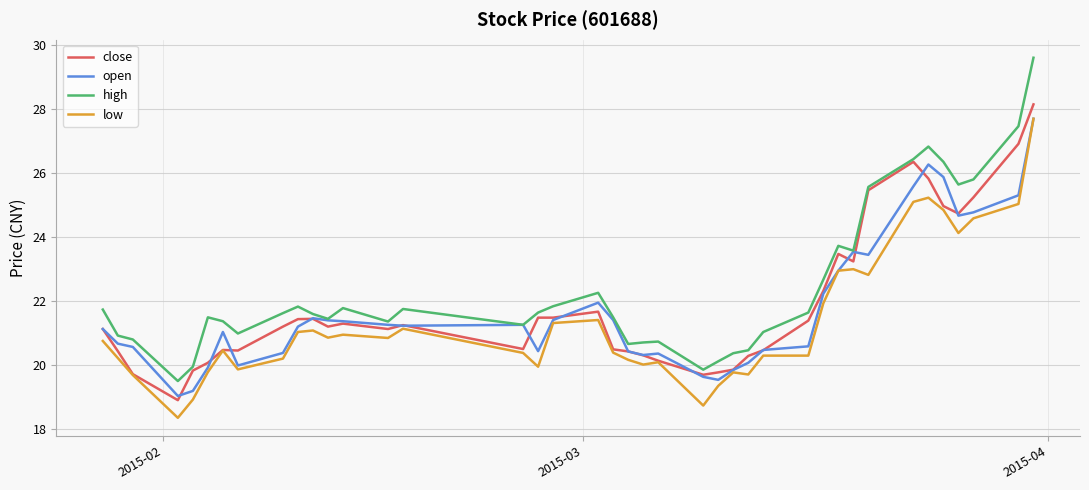

Which series has the widest spread of values?

high